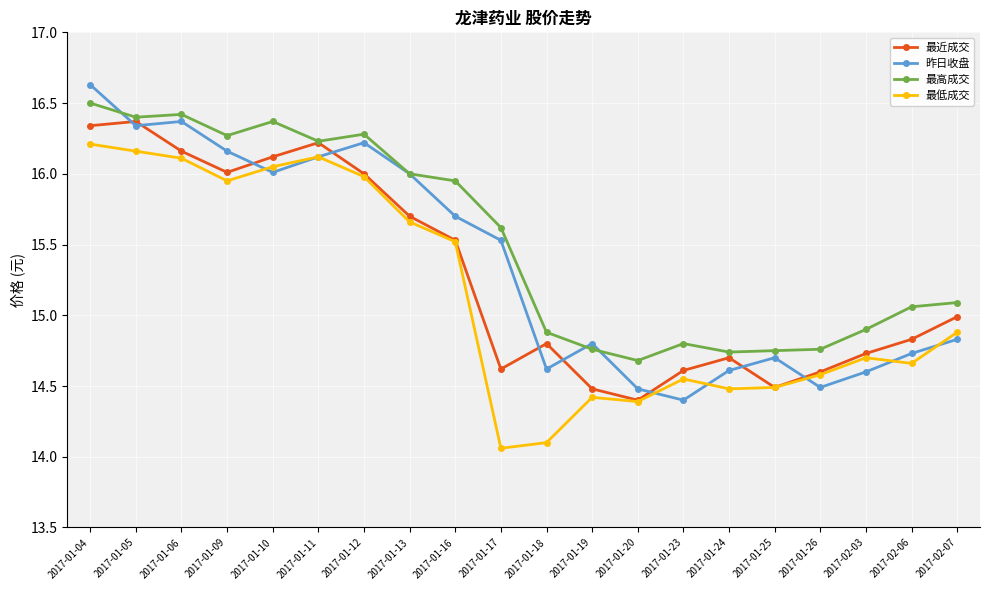

How many distinct data groups are displayed?

4